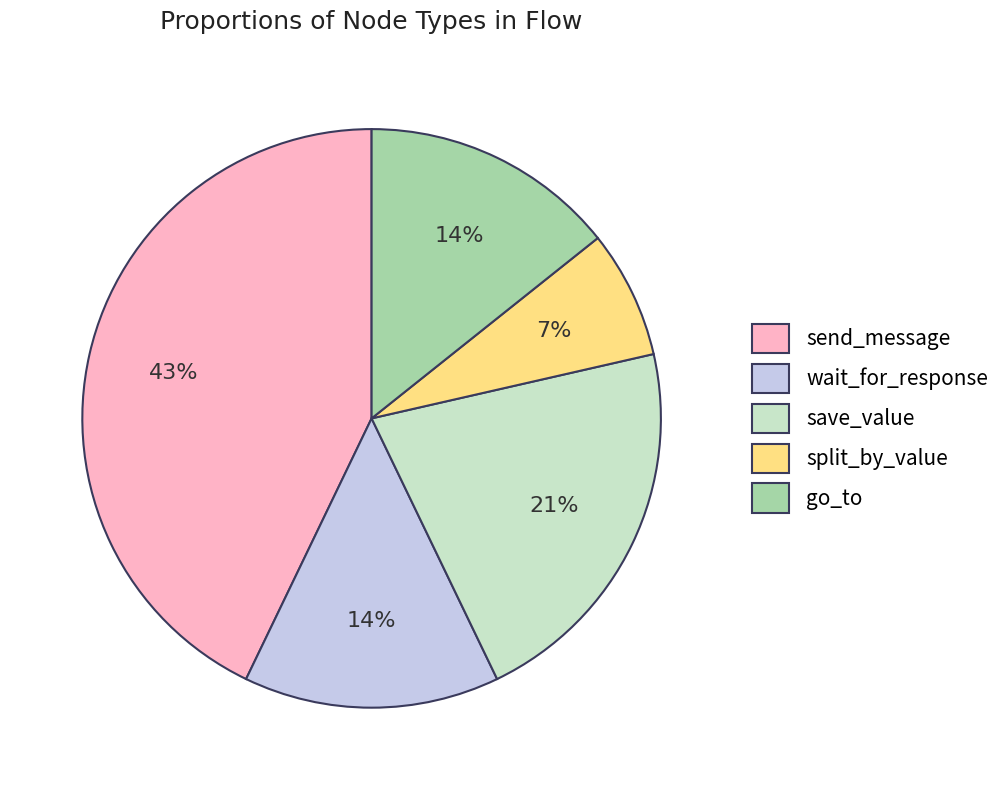

Do wait_for_response and split_by_value together represent more than half of the pie?

No